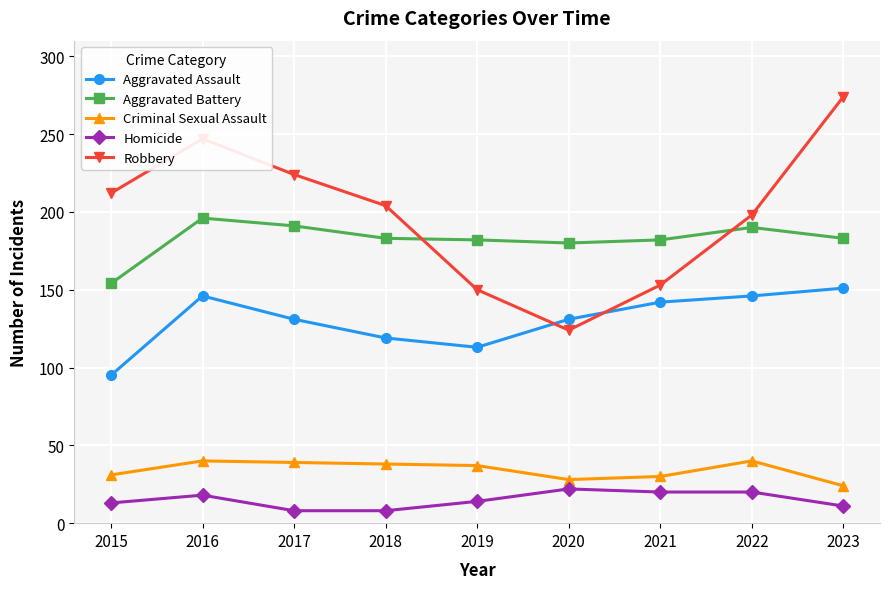

True or false: Criminal Sexual Assault has a value of 53 at 2016.

False